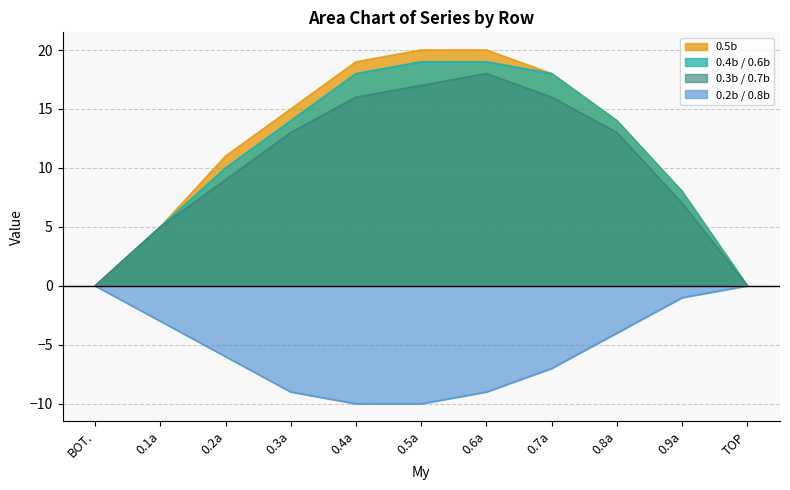

At which category does the chart reach its minimum across all series?

0.4a